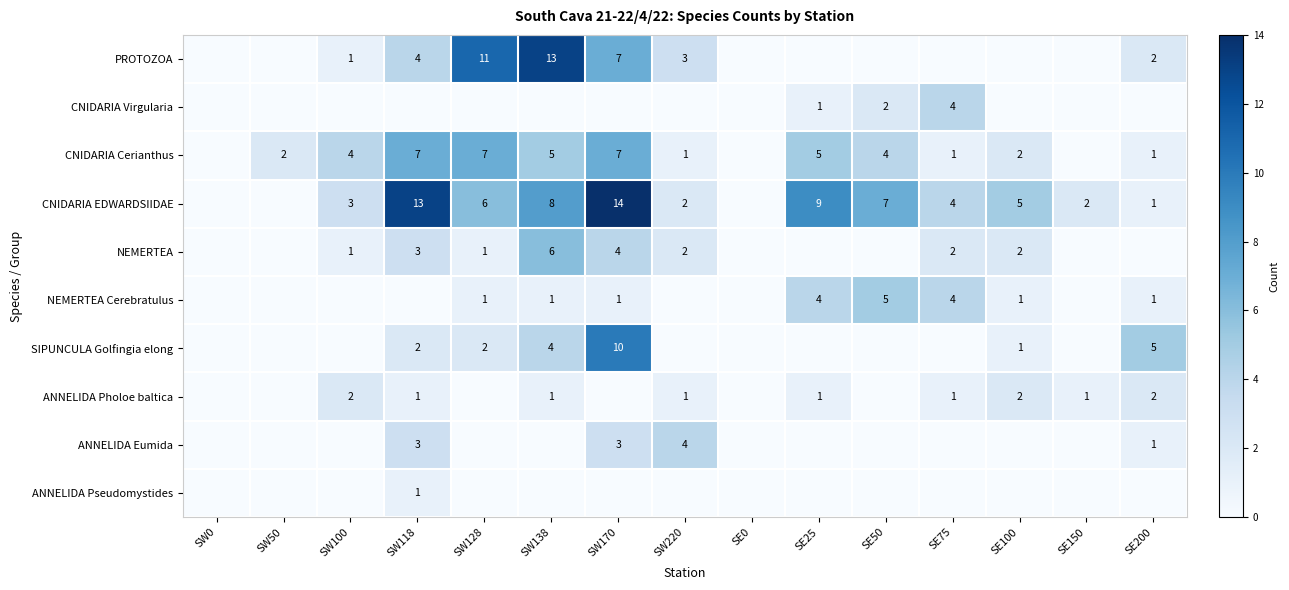

At which category is the sum across all series the highest?

SW170